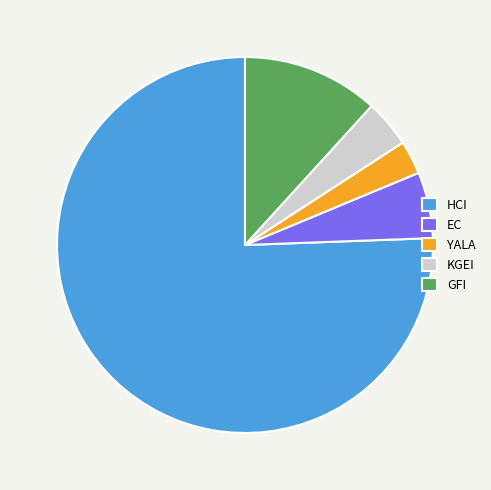

Rank the categories by value from highest to lowest.

HCI, GFI, EC, KGEI, YALA